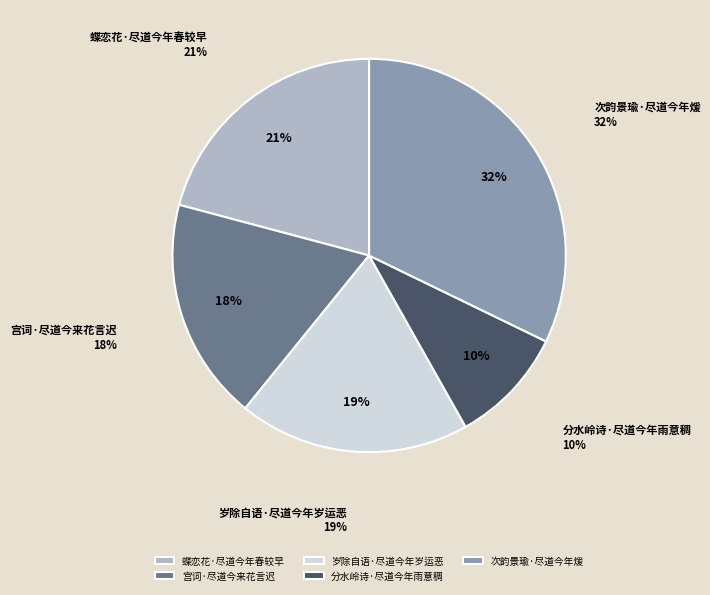

Is the sum of 蝶恋花·尽道今年春较早 and 宫词·尽道今来花言迟 greater than half?

No